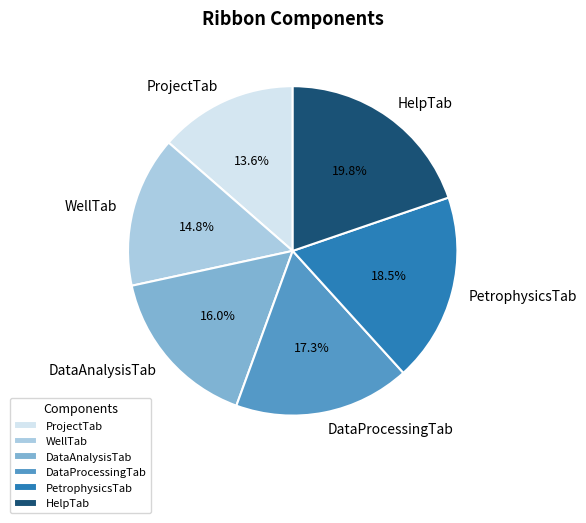

What is the ratio of the value at DataProcessingTab to the value at WellTab?

1.2